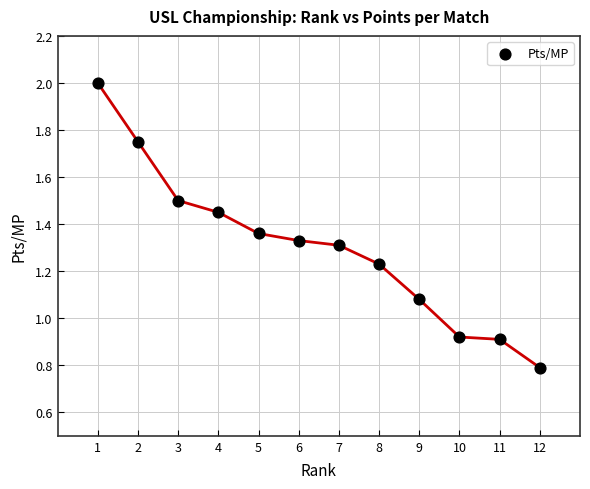

What is the range of X values (max minus min)?

11.0